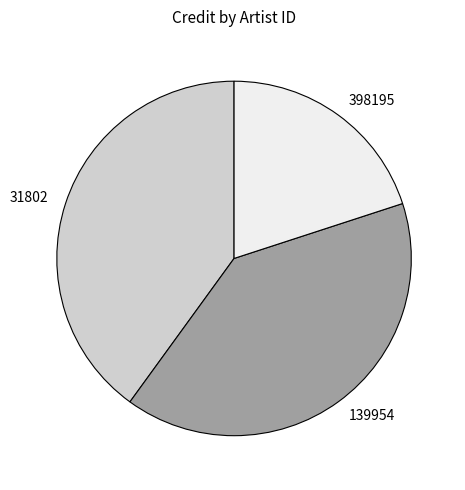

Does 139954 account for over 50% of the chart?

No